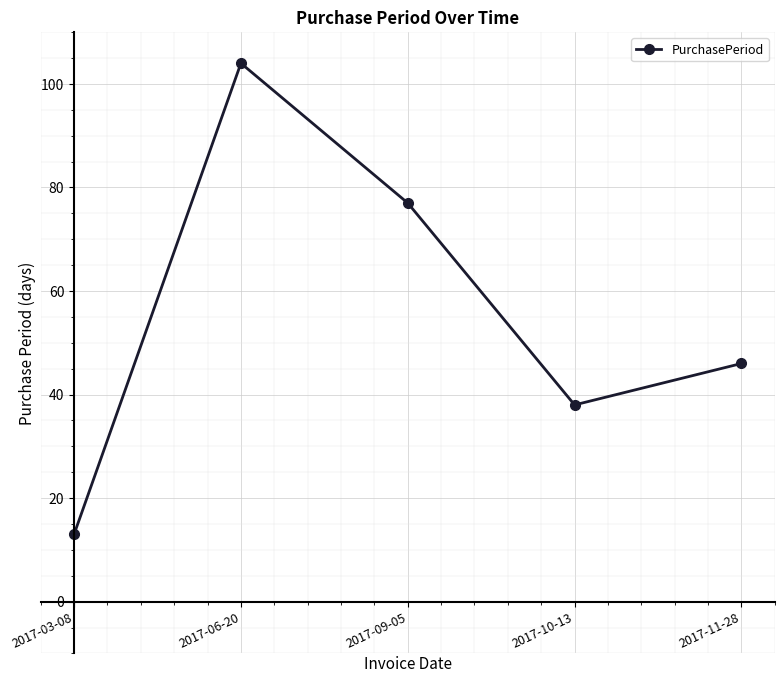

Where is the first local maximum?

2017-06-20